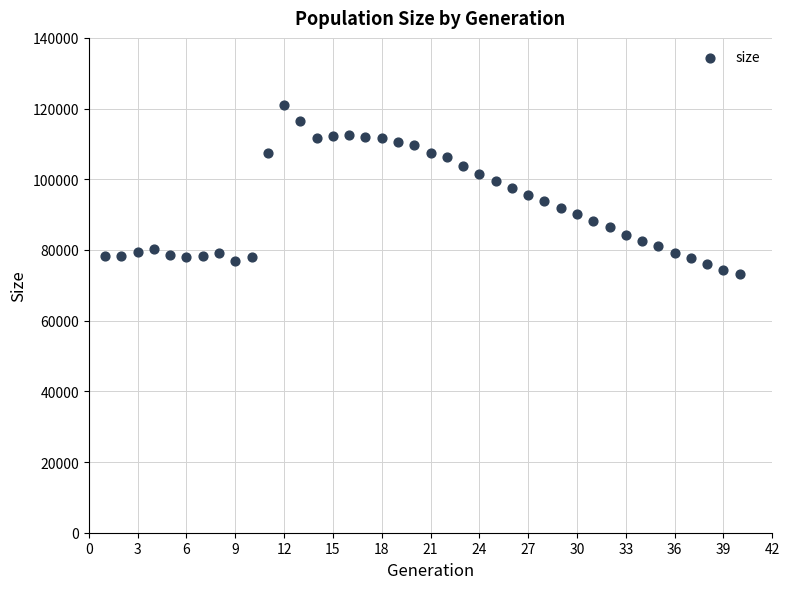

What is the range of Y values (max minus min)?

48036